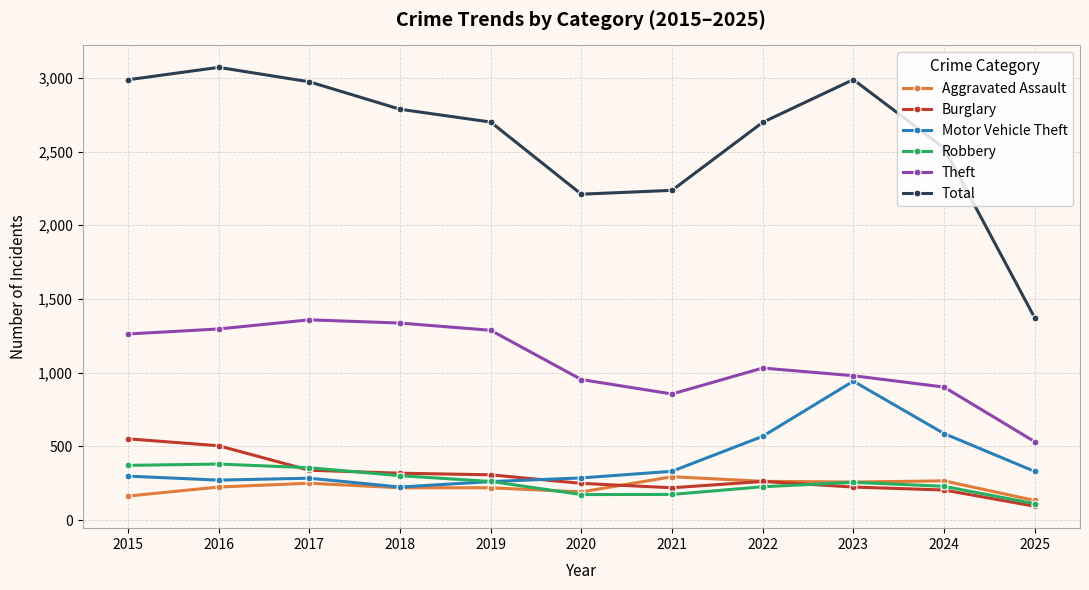

True or false: Total has more than 2 points higher than both neighbors.

False